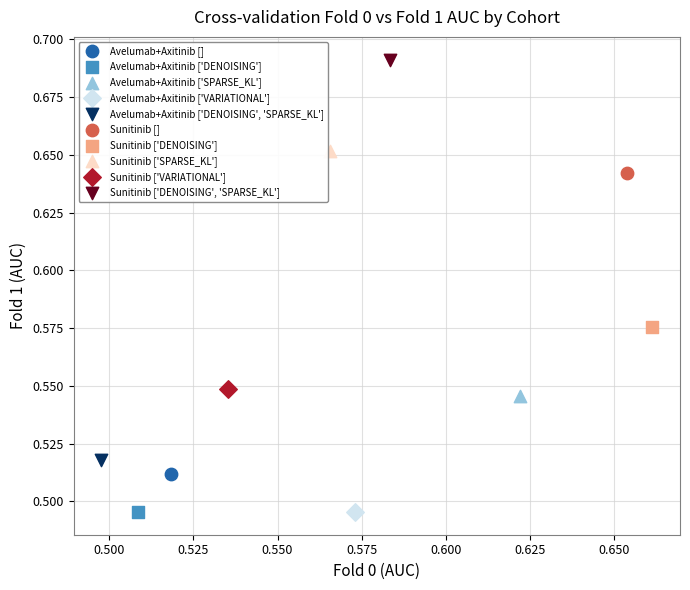

What are all the series names shown in the legend?

Avelumab+Axitinib [], Avelumab+Axitinib ['DENOISING'], Avelumab+Axitinib ['SPARSE_KL'], Avelumab+Axitinib ['VARIATIONAL'], Avelumab+Axitinib ['DENOISING', 'SPARSE_KL'], Sunitinib [], Sunitinib ['DENOISING'], Sunitinib ['SPARSE_KL'], Sunitinib ['VARIATIONAL'], Sunitinib ['DENOISING', 'SPARSE_KL']